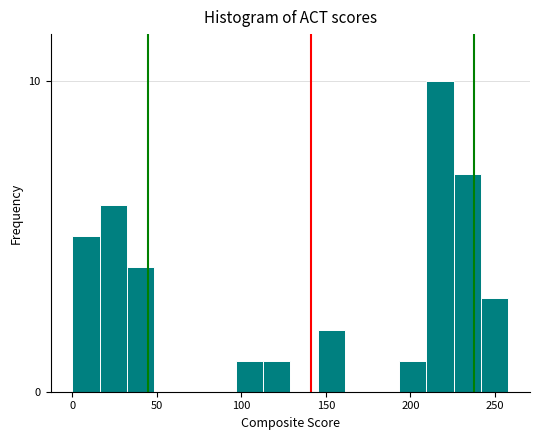

Around what value on the x-axis is the tallest bar? Give the approximate position of its centre, as read against the axis.

220